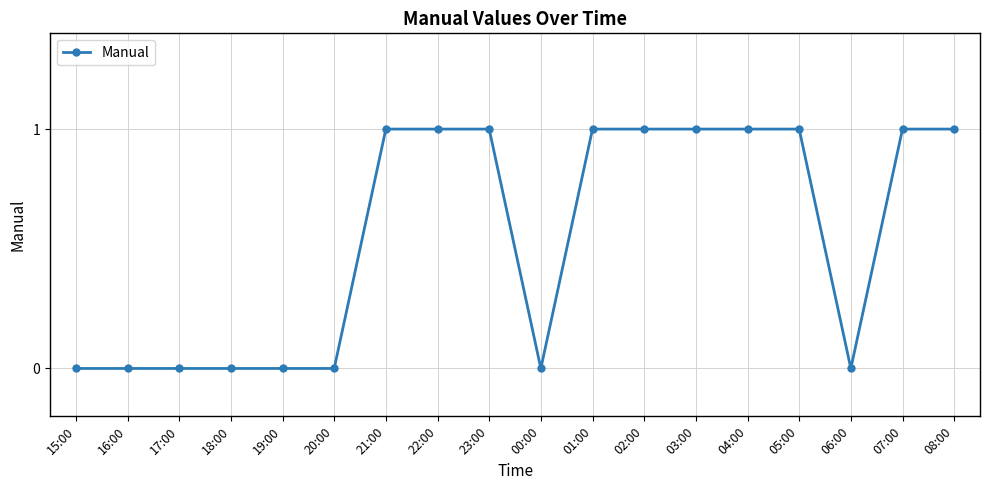

What is the value of the 12th point from the left?

1